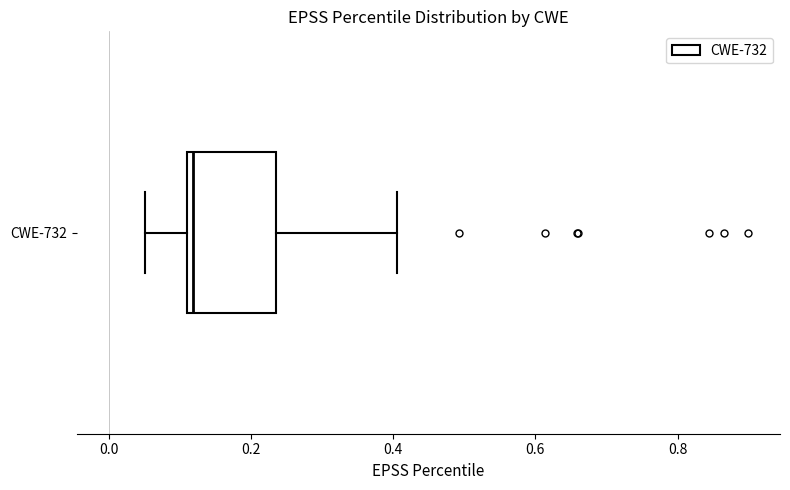

Transcribe this box plot: give where the median line is, the range the box spans, and where the two whiskers end, as read against the x-axis. The values are not printed on the chart, so give them approximately, as read against the axis.

median 0.12, box 0.10 to 0.24, whiskers 0.06 to 0.40